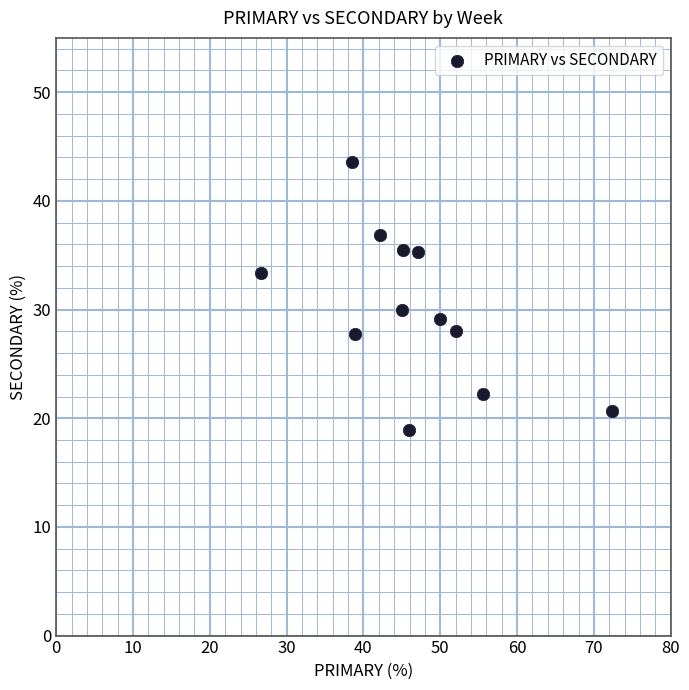

What Y value in the scatter plot is closest to 31?

30.0